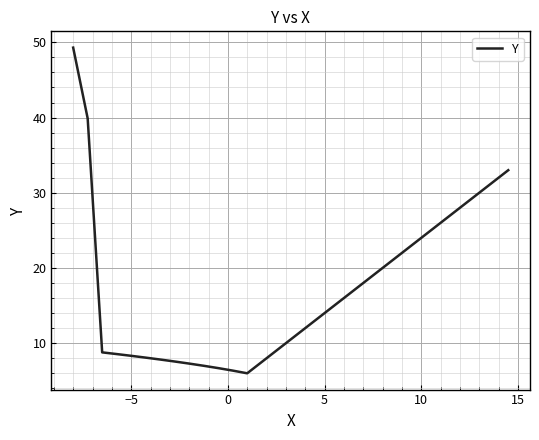

What is the smallest value displayed?

6.0